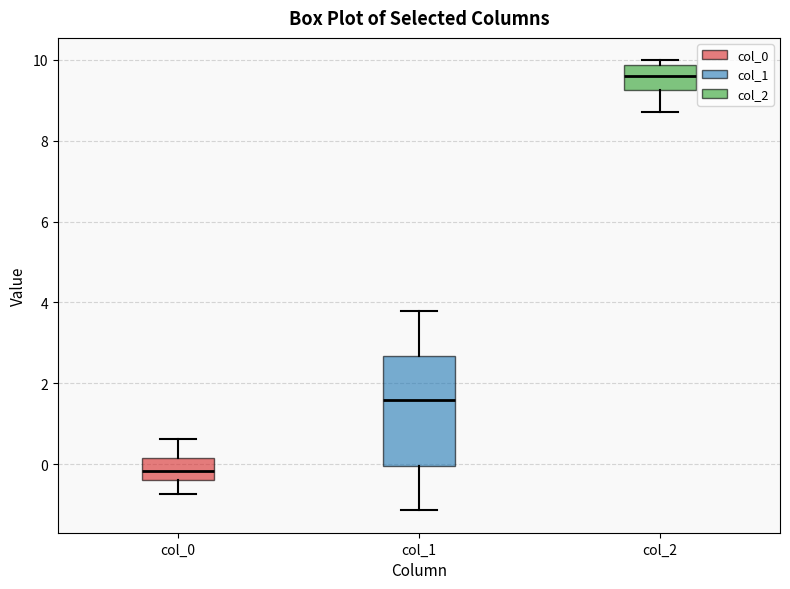

Where does the lower whisker of the box for col_2 end on the y-axis? The values are not printed on the chart, so give them approximately, as read against the axis.

8.8